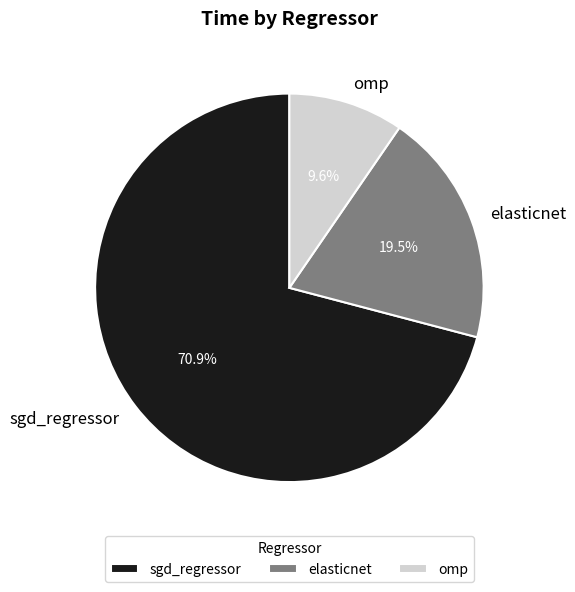

Count the number of slices in the pie.

3